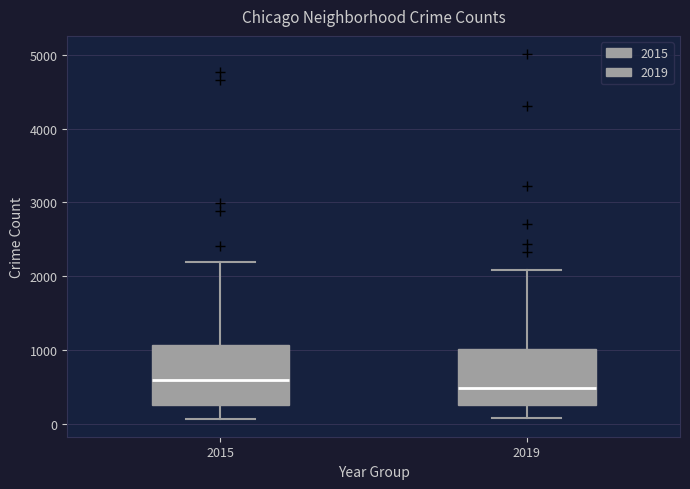

Reading left to right, transcribe this box plot: for each box, give where its median line is, the range the box spans, and where its two whiskers end, as read against the y-axis. The values are not printed on the chart, so give them approximately, as read against the axis.

2015: median 600, box 300 to 1100, whiskers 100 to 2200
2019: median 500, box 300 to 1000, whiskers 100 to 2100